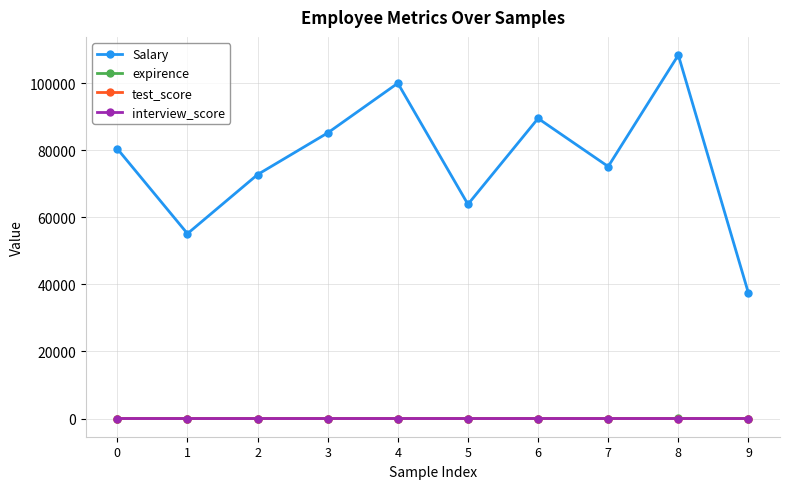

Where is Salary nearest to the value 72905?

2